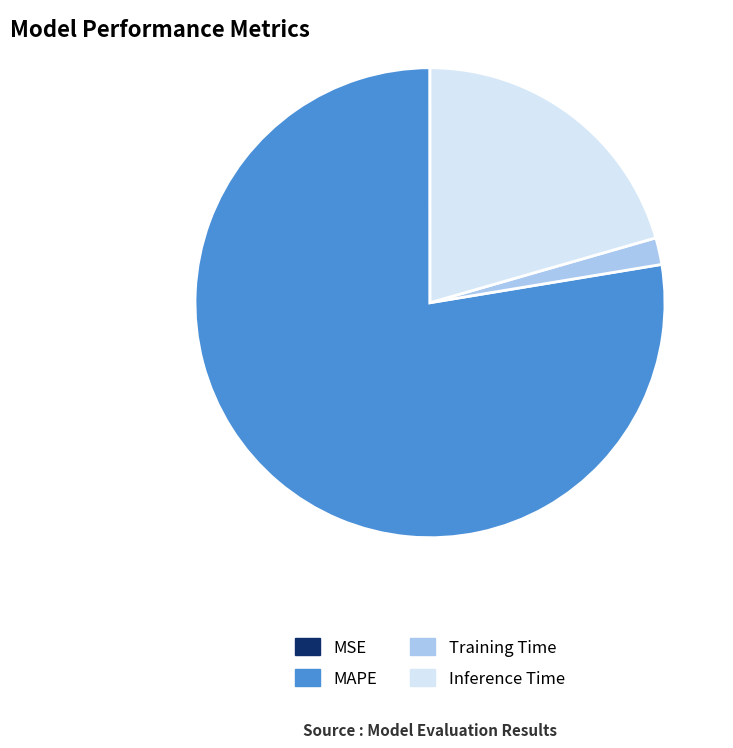

Is there any slice that represents more than half of the pie?

Yes